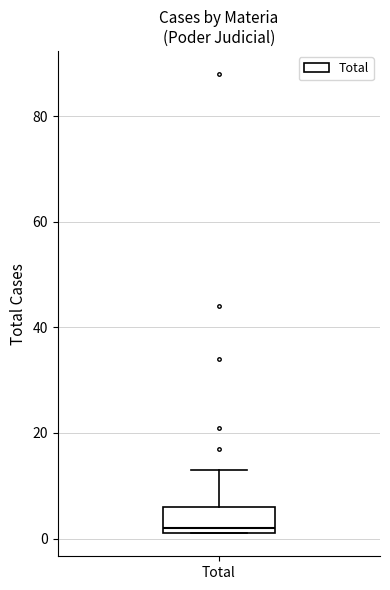

Read this box plot against the y-axis: the position of the median line, the range covered by the box, and the ends of both whiskers. The values are not printed on the chart, so give them approximately, as read against the axis.

median 2 (just above the box's lower edge), box 2 to 6, whiskers 2 to 14